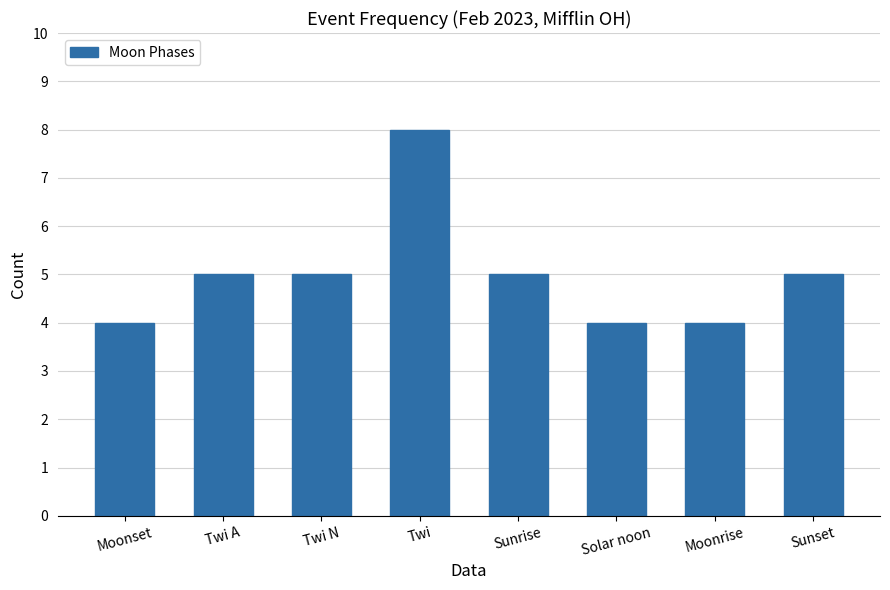

True or false: the data shows 7 at Twi A.

False